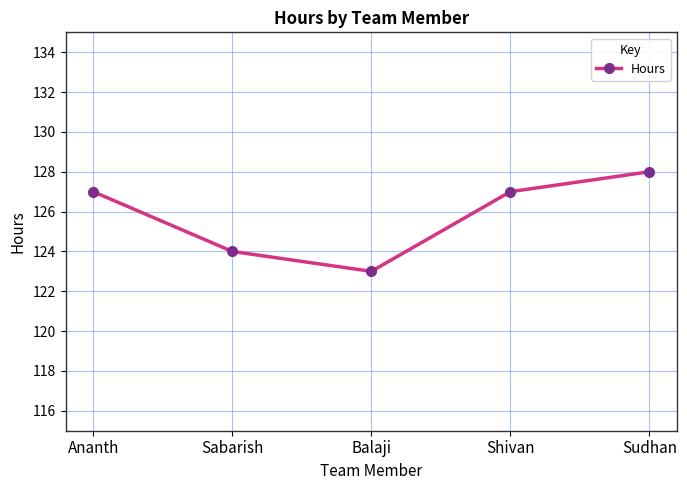

Reading left to right, what are all the values shown in this chart?

Ananth=127	Sabarish=124	Balaji=123	Shivan=127	Sudhan=128